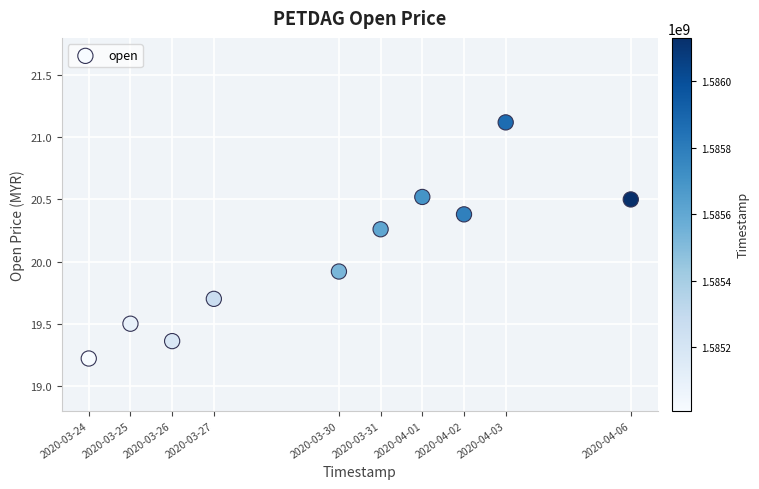

What is the range of Y values (max minus min)?

1.9